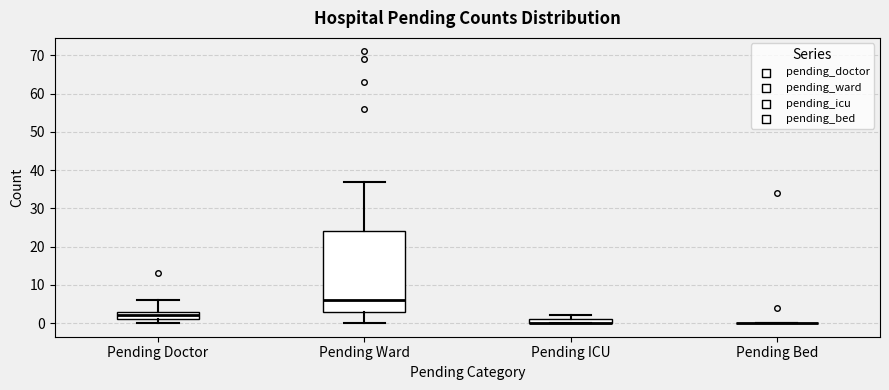

Where is the upper edge of the box for Pending ICU on the y-axis? The values are not printed on the chart, so give them approximately, as read against the axis.

1